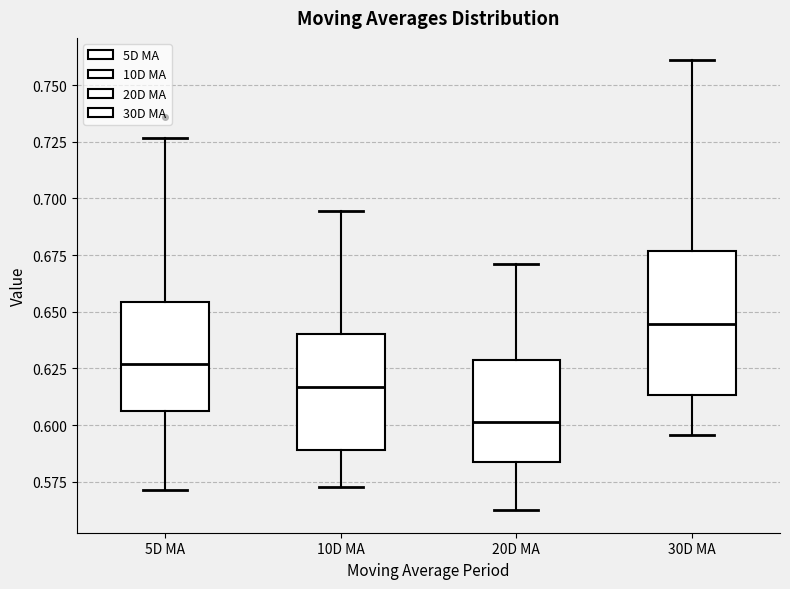

Which box is the tallest, from its lower edge to its upper edge?

30D MA